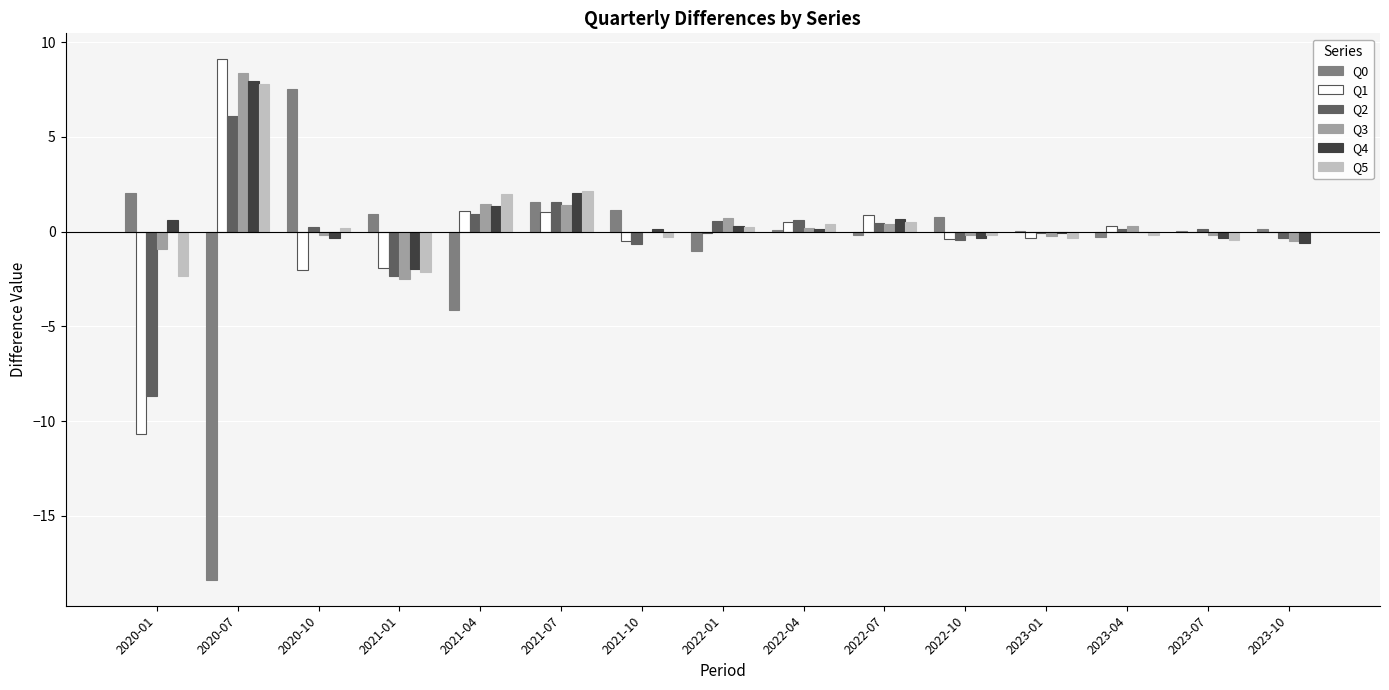

What is the sum of all Q2 values?

-1.6